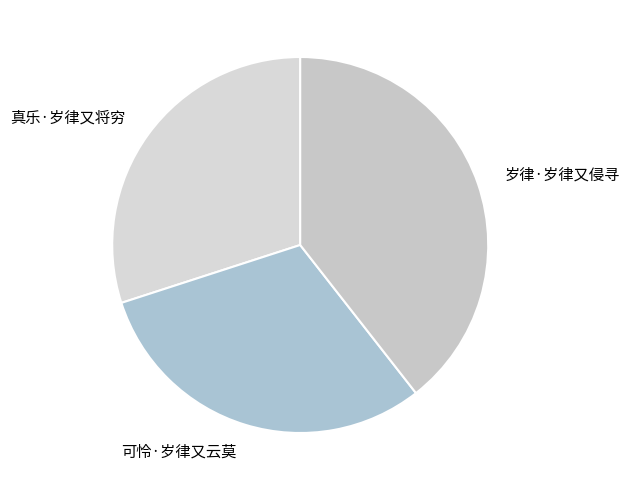

Which has a higher value, 真乐·岁律又将穷 or 岁律·岁律又侵寻?

岁律·岁律又侵寻